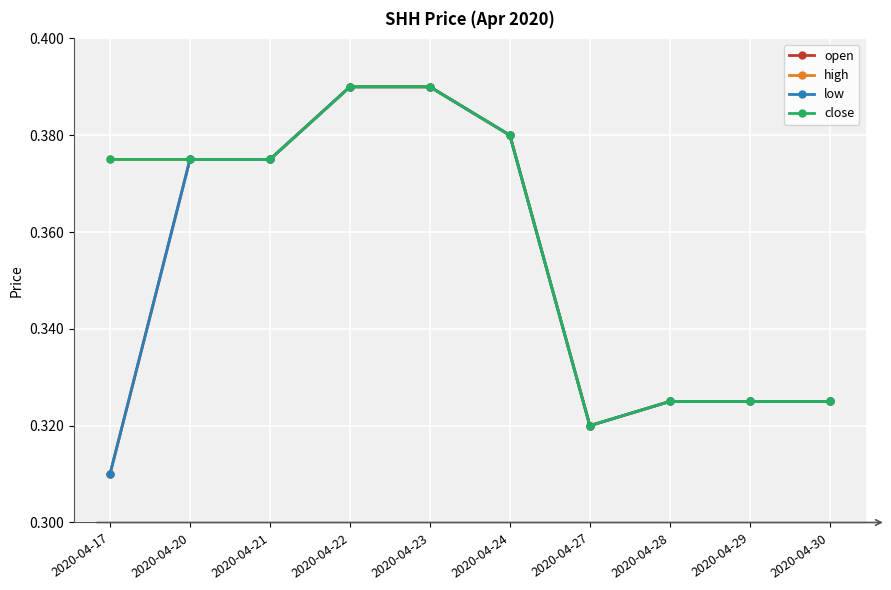

Which series has the widest spread of values?

open